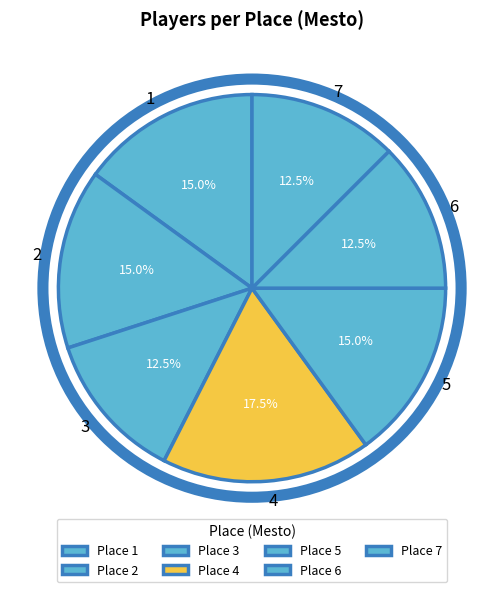

Count the number of slices in the pie.

7